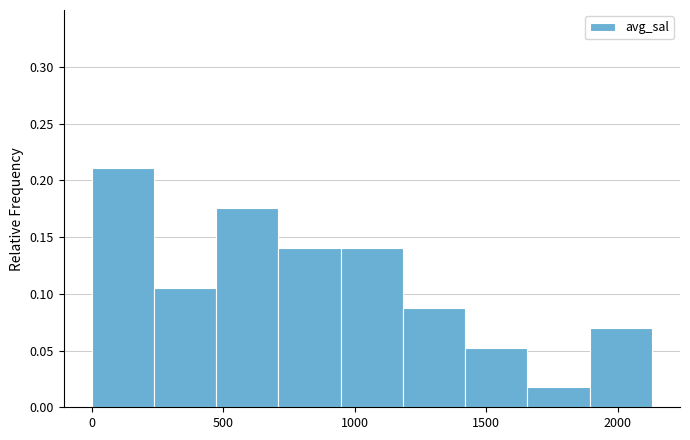

What is the height of the bar covering 0 to 250 on the x-axis? Neither the bar edges nor the heights are printed on the chart, so give them approximately, as read against the axes.

0.210